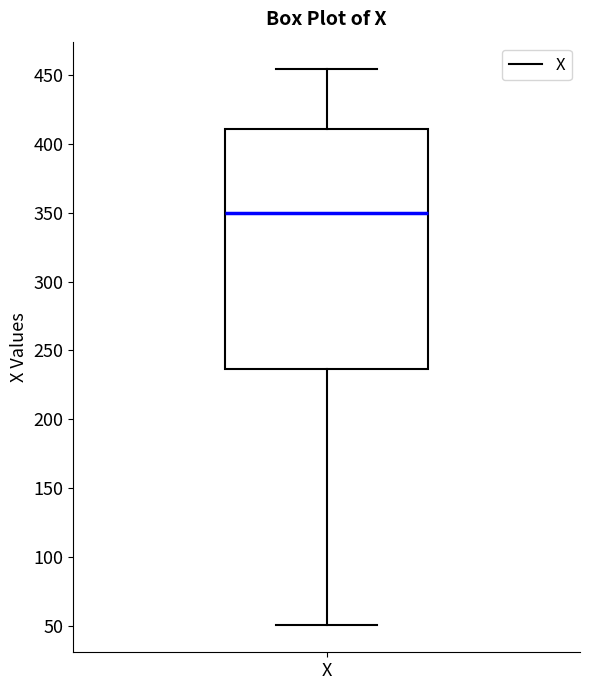

Where does the upper whisker of the box for X end on the y-axis? The values are not printed on the chart, so give them approximately, as read against the axis.

455